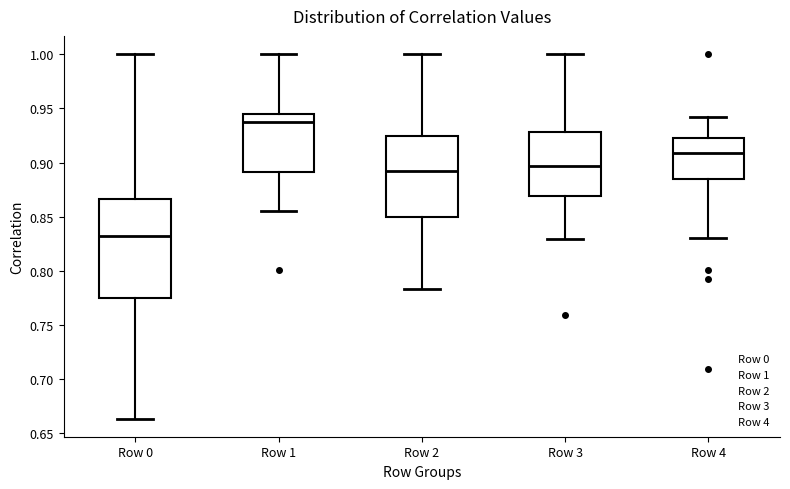

Where does the lower whisker of the box for Row 0 end on the y-axis? The values are not printed on the chart, so give them approximately, as read against the axis.

0.665